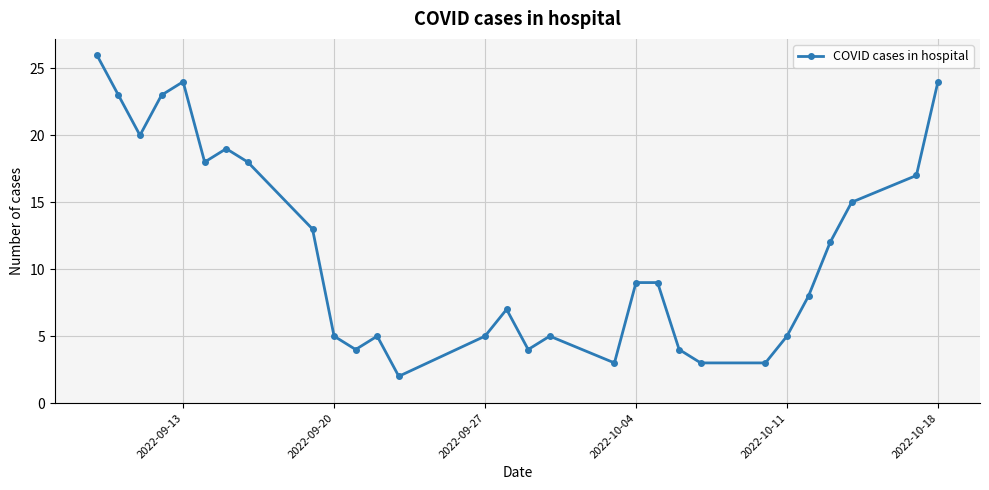

What is the greatest value displayed?

26